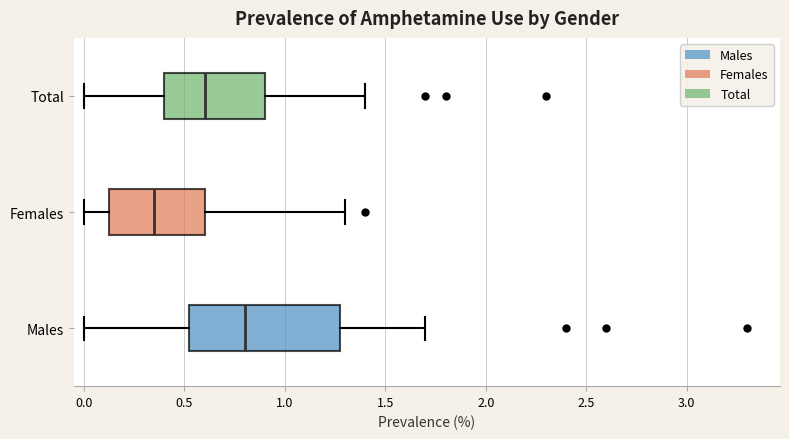

Which box is the widest, from its left edge to its right edge?

Males